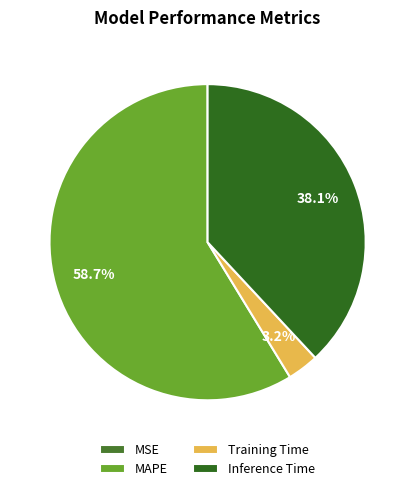

Does MAPE account for over 50% of the chart?

Yes